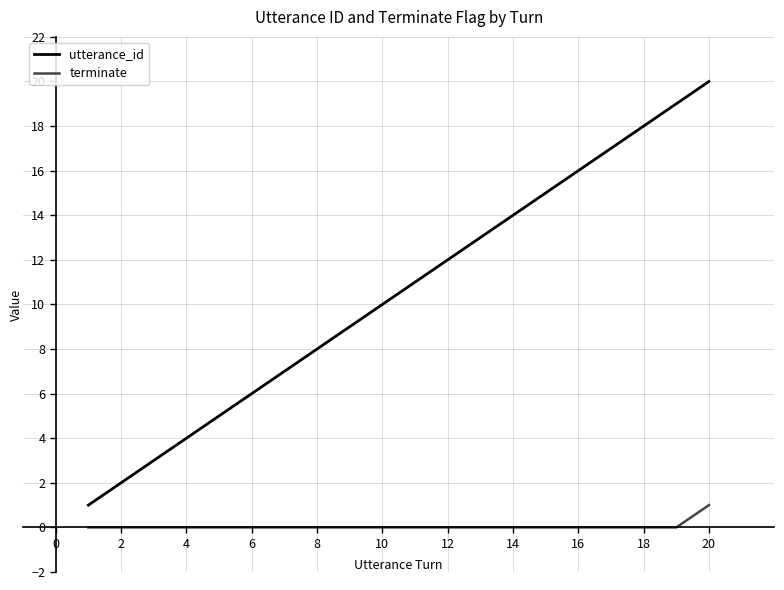

Rank the series by their maximum value, from highest to lowest.

utterance_id, terminate